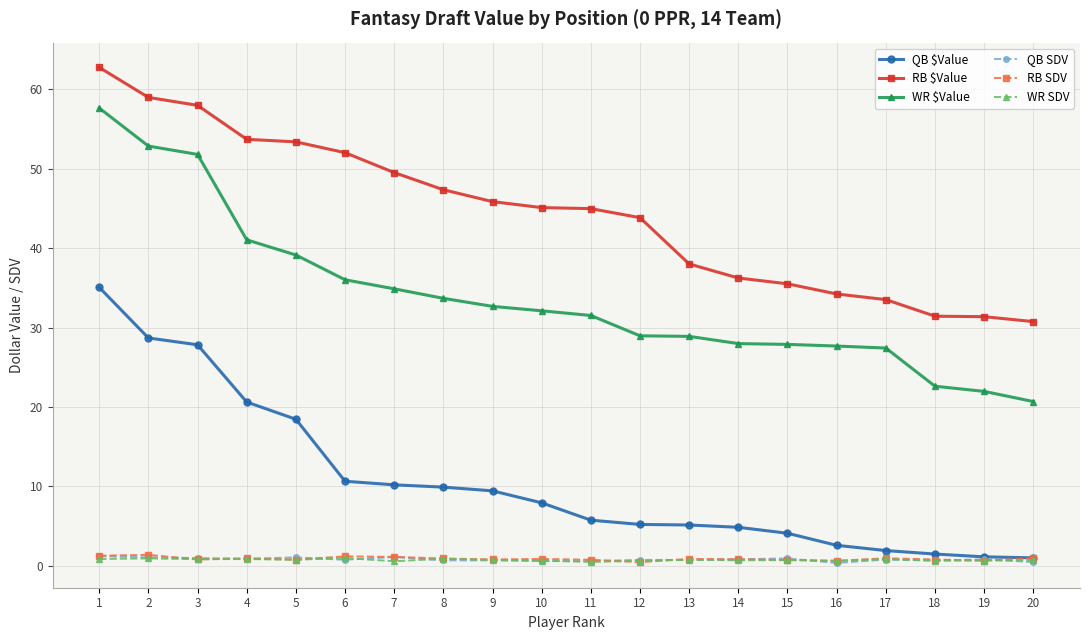

The WR SDV series shows 0.7 at 20. True or false?

True